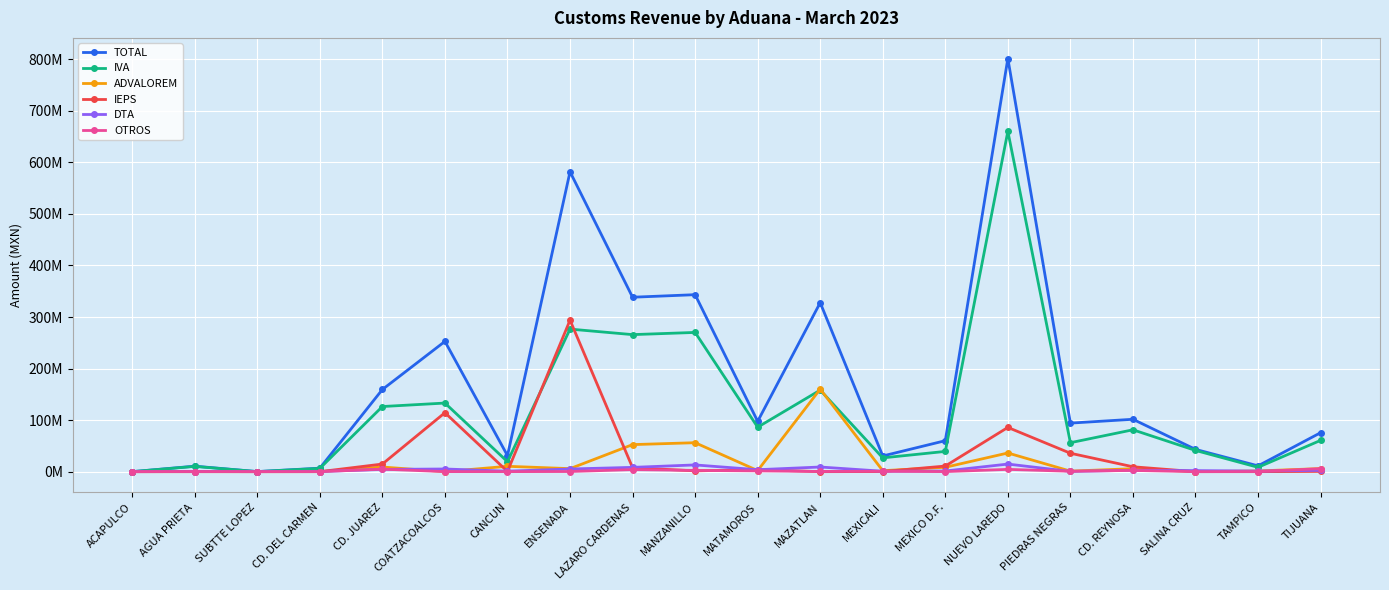

What are all the series names shown in the legend?

TOTAL, IVA, ADVALOREM, IEPS, DTA, OTROS